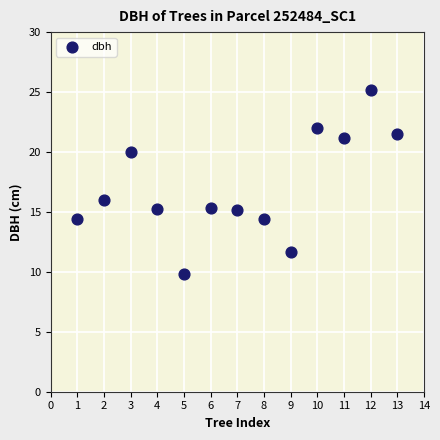

What Y value in the scatter plot is closest to 17?

16.0